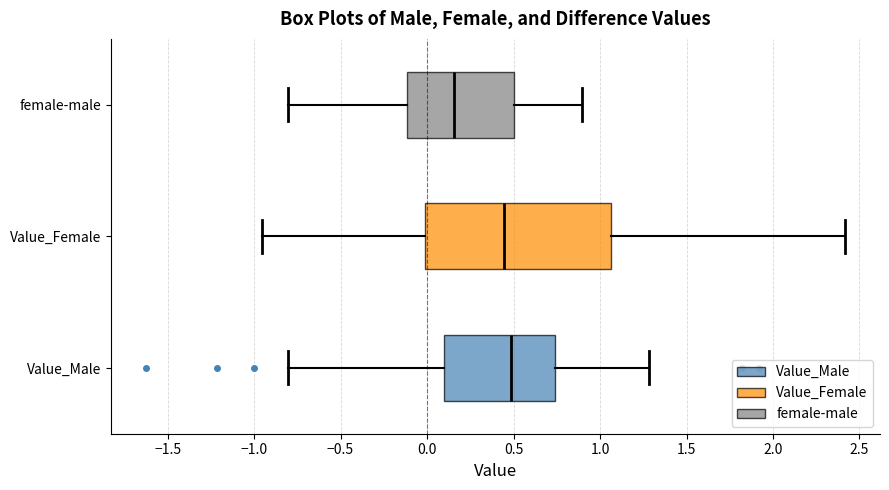

Comparing the boxes themselves (not the whiskers), which one is the widest?

Value_Female